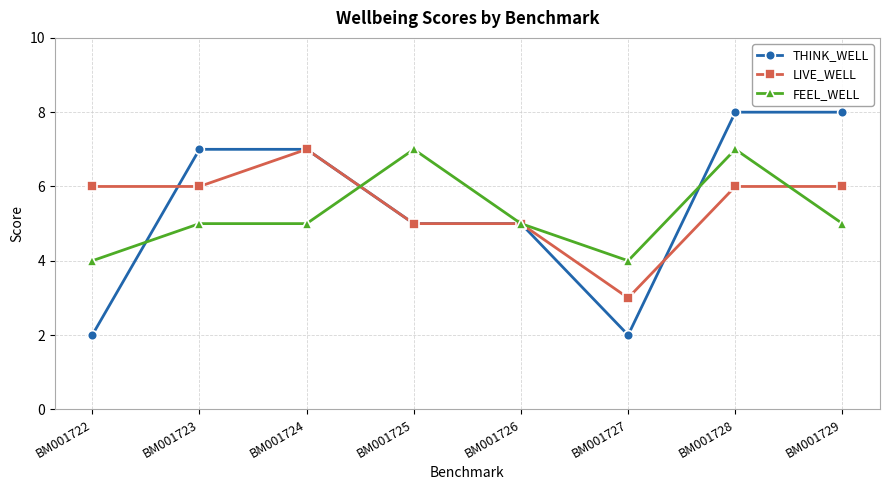

What is the maximum value shown in the chart?

8